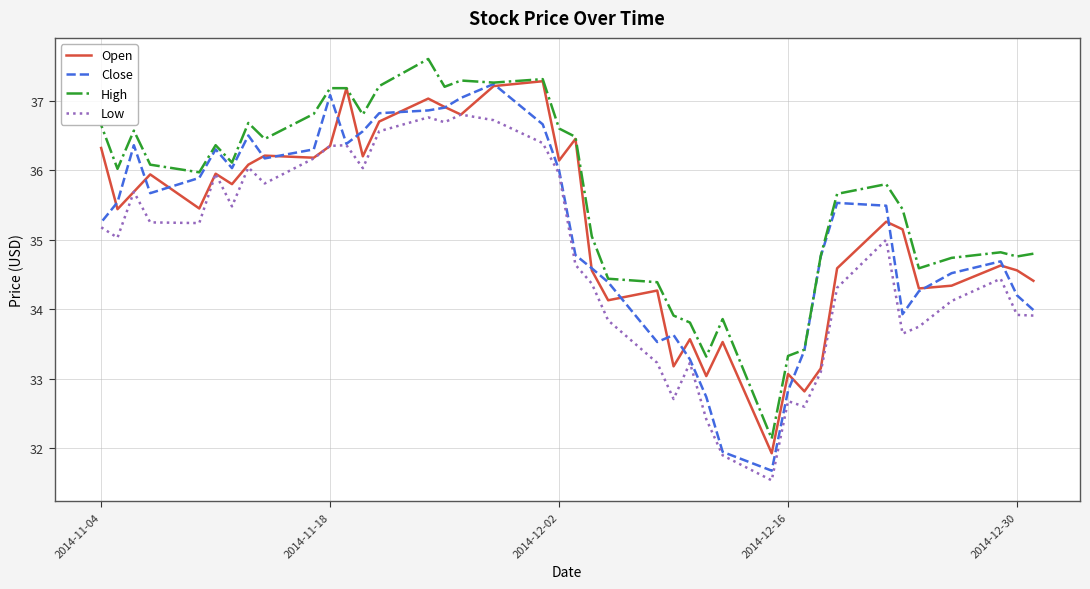

Is this an area chart (filled region under the line)?

No